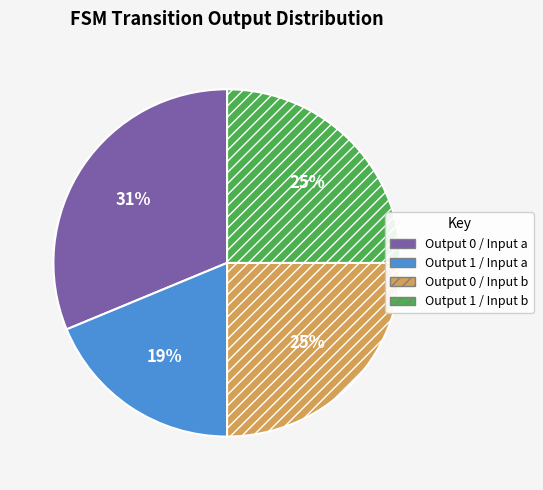

How many slices are in this pie chart?

4